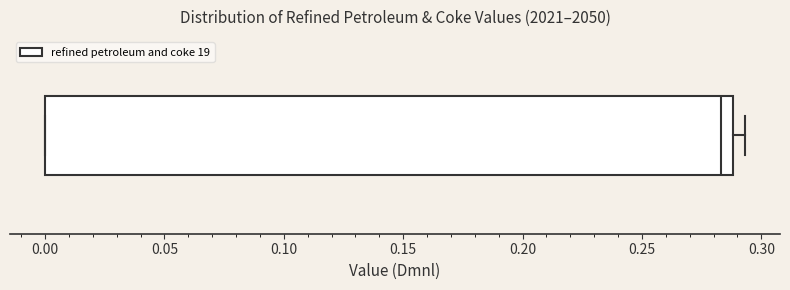

Read this box plot against the x-axis: the position of the median line, the range covered by the box, and the ends of both whiskers. The values are not printed on the chart, so give them approximately, as read against the axis.

median 0.285, box 0.000 to 0.290, whiskers 0.000 to 0.295